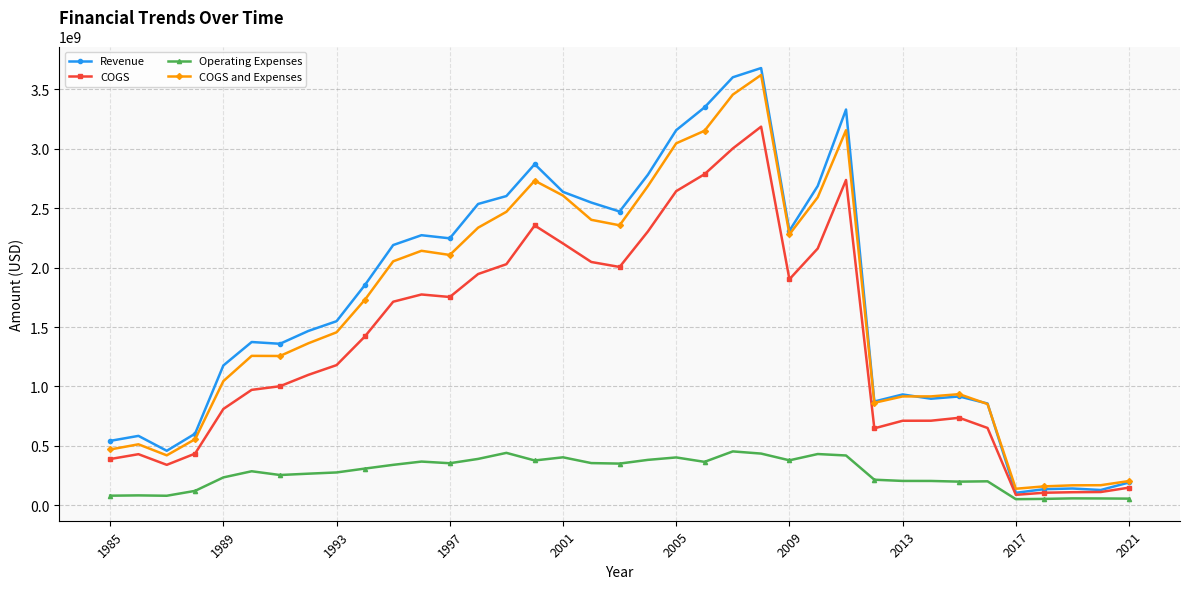

What is the value of the COGS point at the 25th from the left?

1902500000